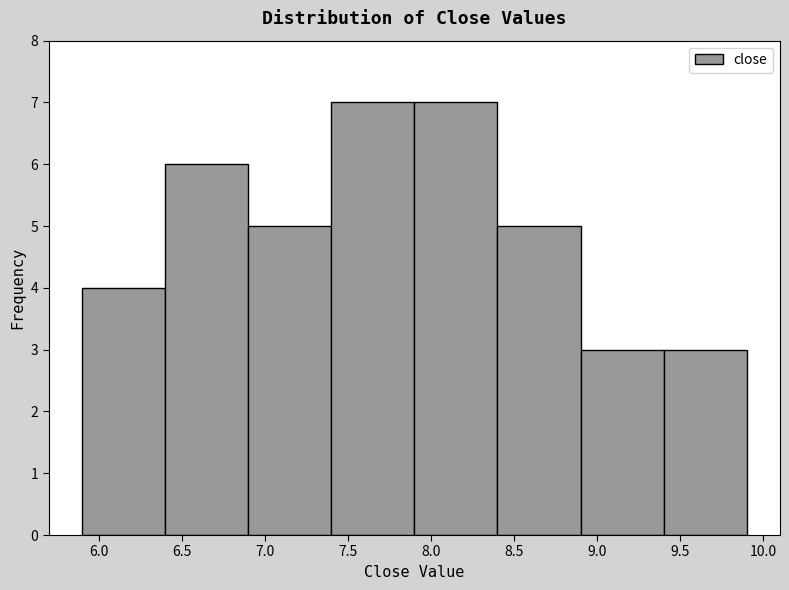

Reading left to right, transcribe this chart: for each bar, give the range it covers on the x-axis and its height. The values are not printed on the chart, so give them approximately, as read against the axis.

5.9 to 6.4: 4
6.4 to 6.9: 6
6.9 to 7.4: 5
7.4 to 7.9: 7
7.9 to 8.4: 7
8.4 to 8.9: 5
8.9 to 9.4: 3
9.4 to 9.9: 3